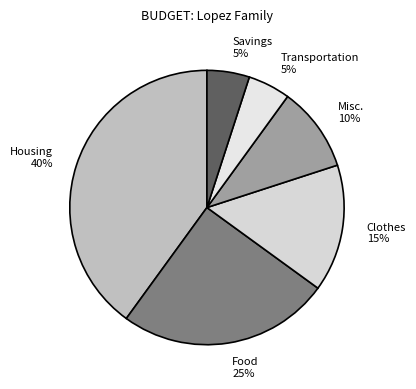

To the nearest percent, what portion does Savings 5% represent?

5%